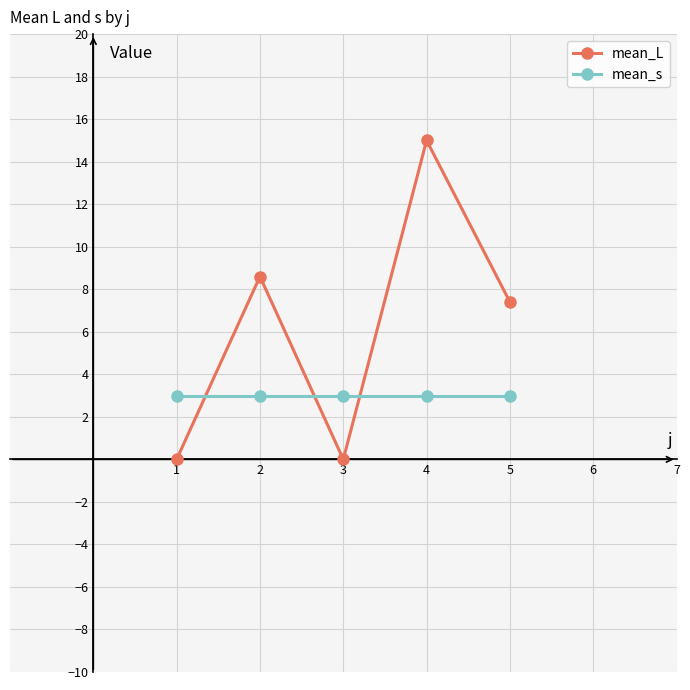

Where is mean_L nearest to the value 7?

5